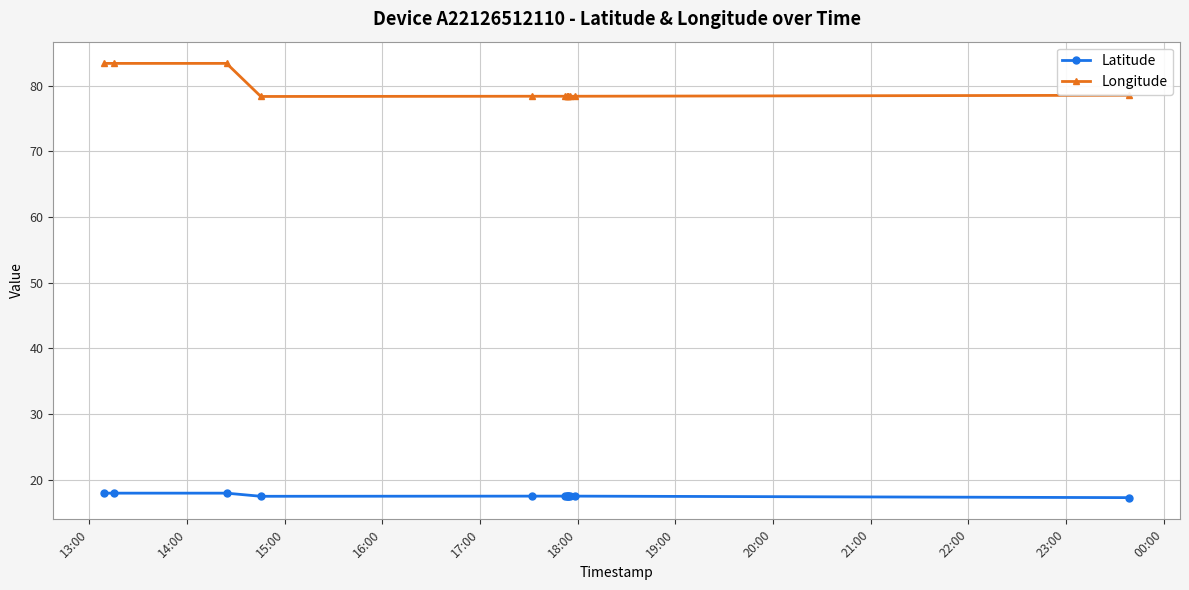

What is the average value of the Latitude series?

17.6